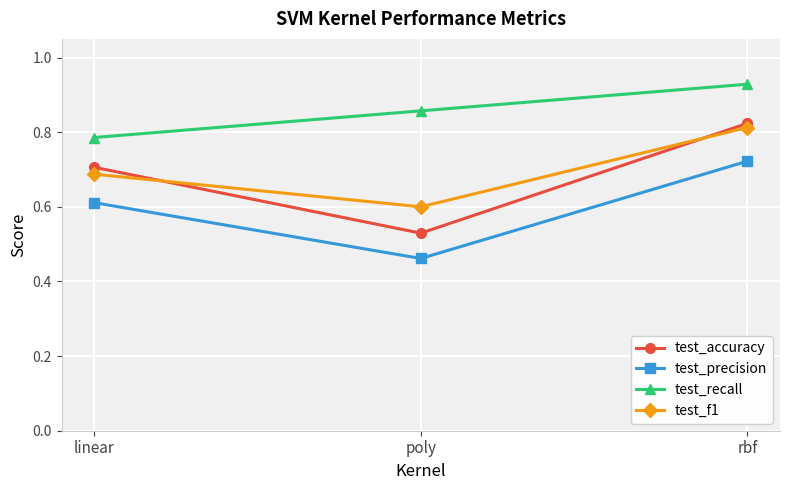

What is the sum of the test_accuracy values at rbf and poly?

1.4